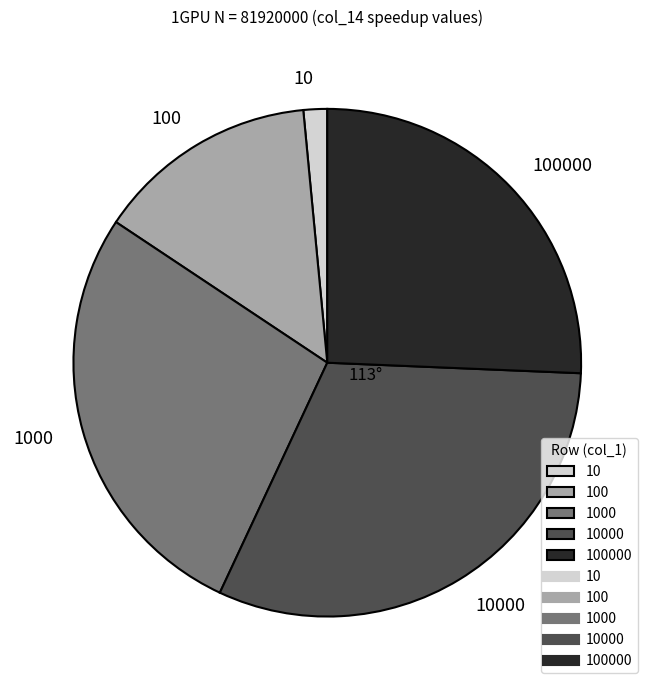

Rank the categories by value from lowest to highest.

10, 100, 100000, 1000, 10000